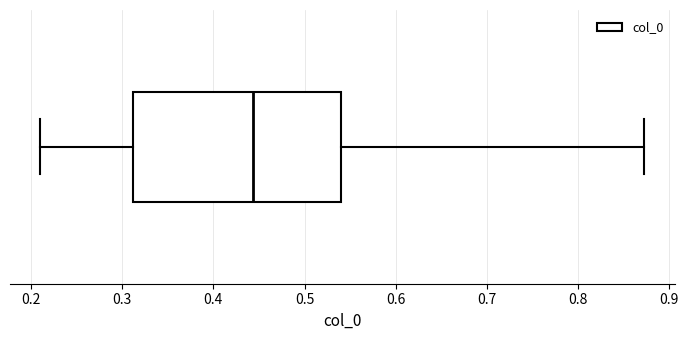

Transcribe this box plot: give where the median line is, the range the box spans, and where the two whiskers end, as read against the x-axis. The values are not printed on the chart, so give them approximately, as read against the axis.

median 0.44, box 0.31 to 0.54, whiskers 0.21 to 0.87